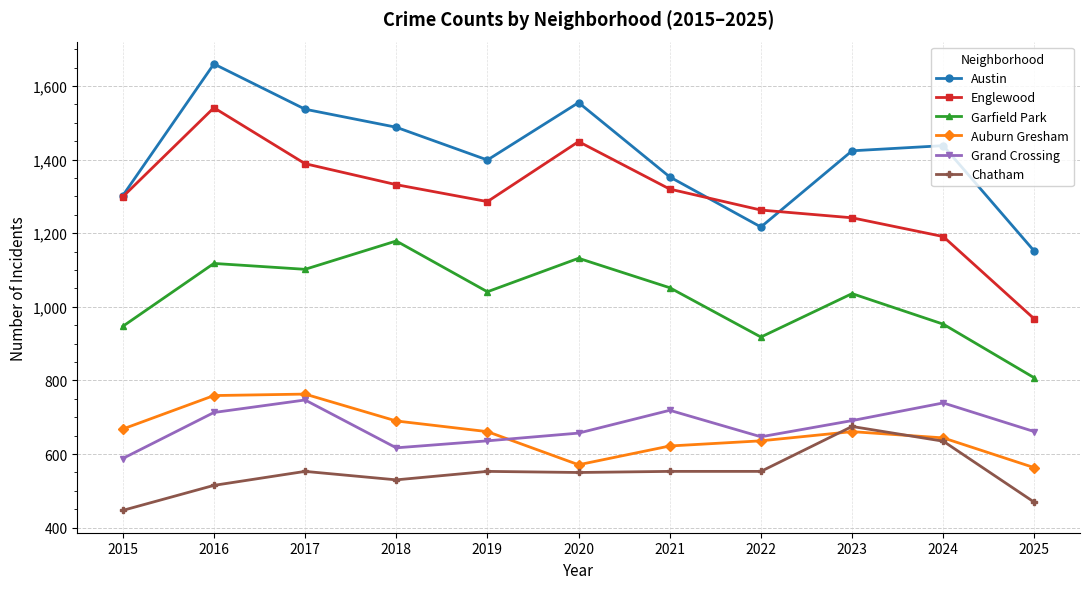

True or false: Grand Crossing has a value of 924 at 2019.

False